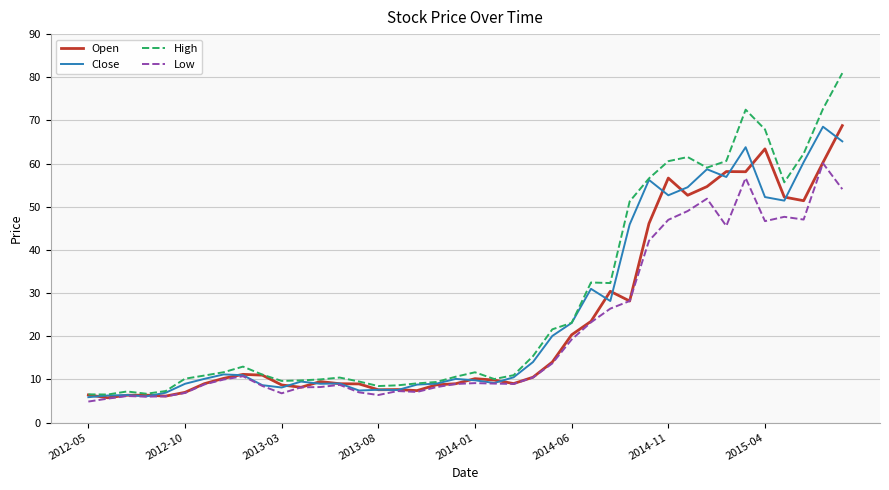

What is the lowest value of the Open series?

5.8